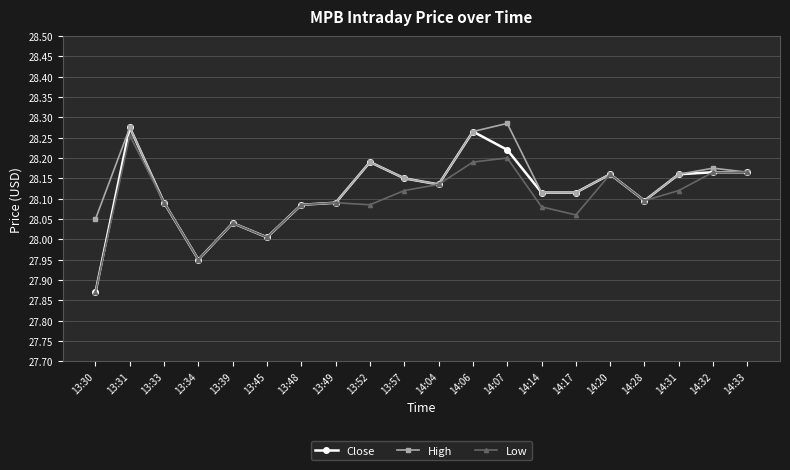

What is the label of the 6th point from the right?

14:17